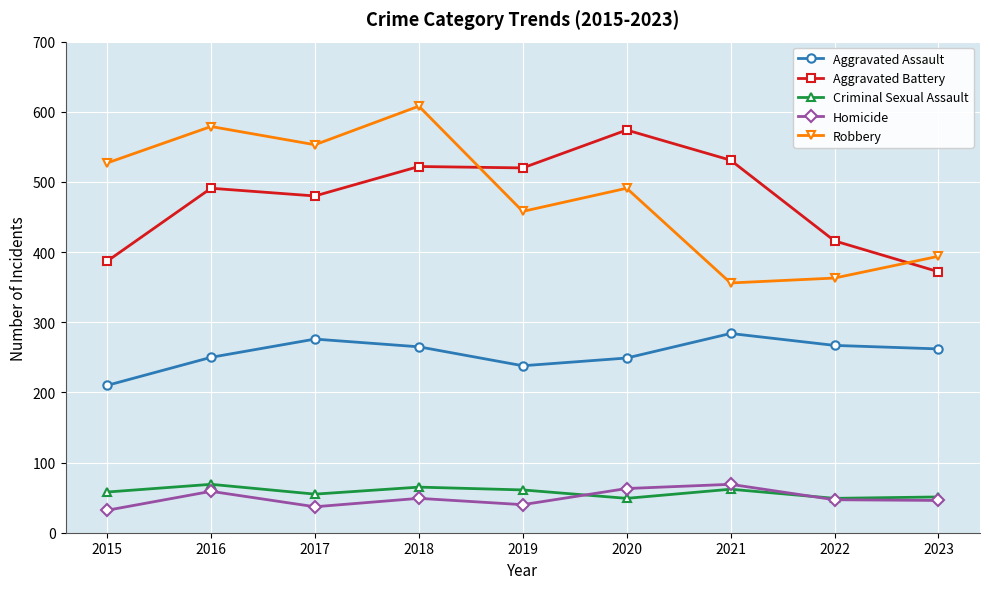

How many series are shown in this chart?

5